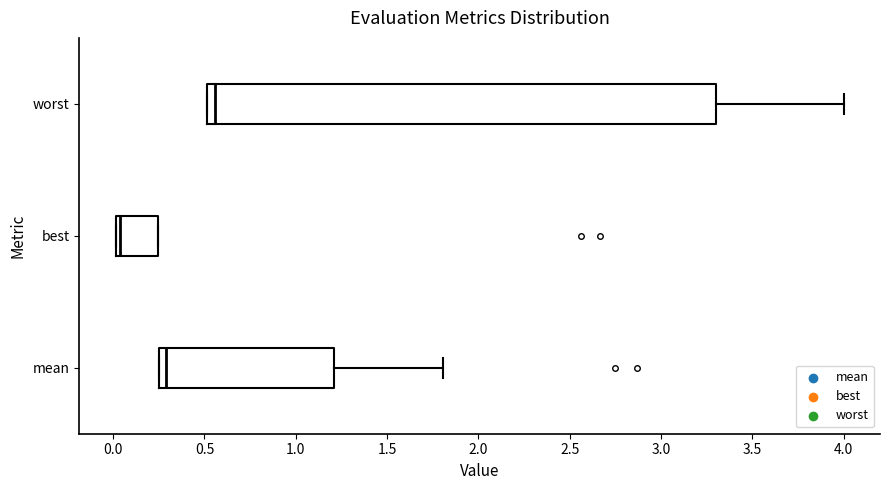

Reading bottom to top, read every box against the x-axis: the position of its median line, the range the box covers, and the ends of its whiskers. The values are not printed on the chart, so give them approximately, as read against the axis.

mean: median 0.30, box 0.25 to 1.20, whiskers 0.25 to 1.80
best: median 0.05, box 0.00 to 0.25, whiskers 0.00 to 0.25
worst: median 0.55, box 0.50 to 3.30, whiskers 0.50 to 4.00